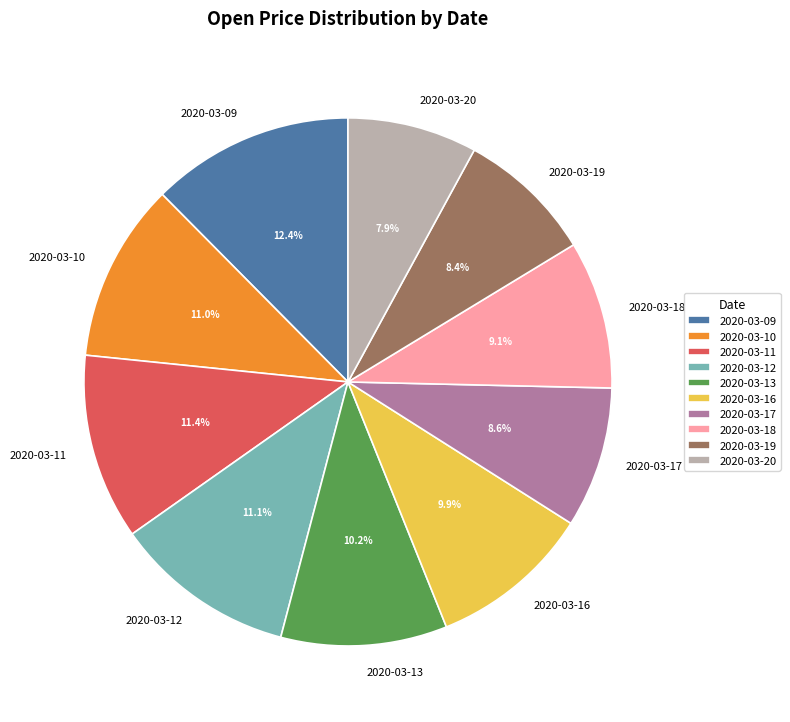

How many segments does this pie chart have?

10